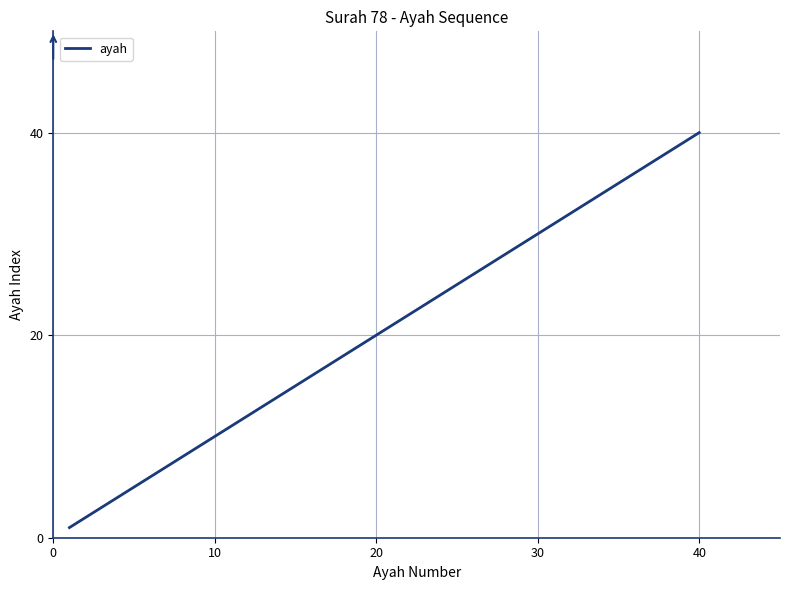

What is the difference between the maximum and minimum values?

39